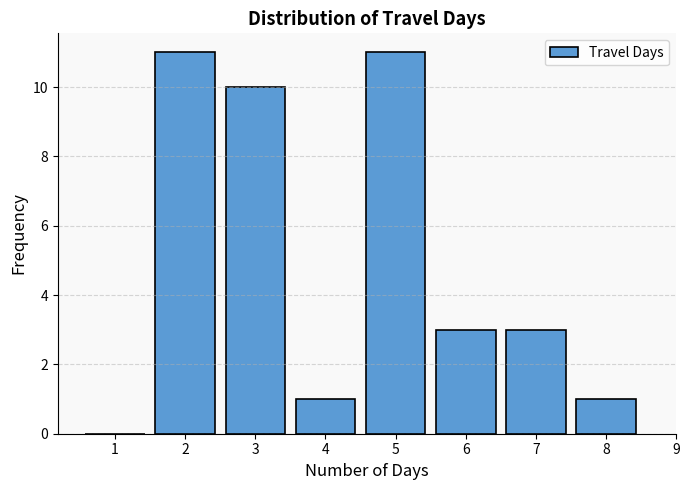

Reading left to right, what are all the values shown in this chart?

1=0	2=11	3=10	4=1	5=11	6=3	7=3	8=1